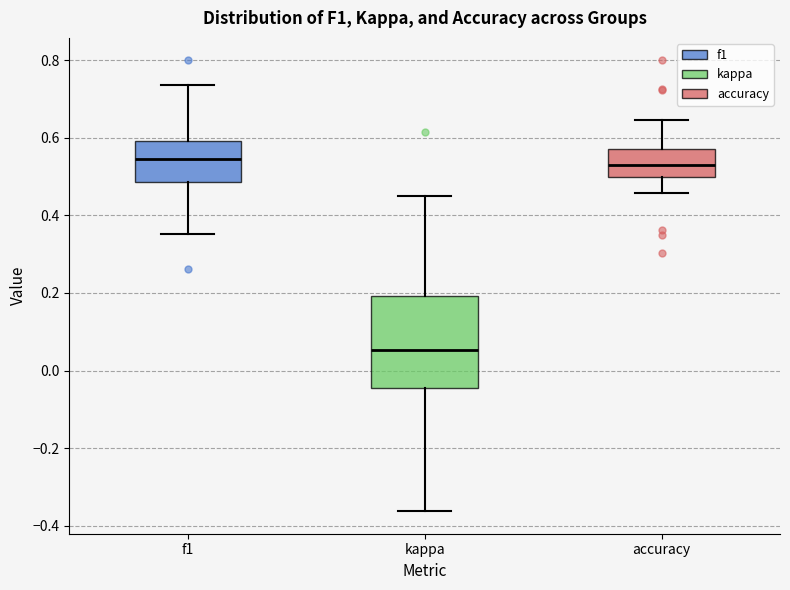

Comparing the boxes themselves (not the whiskers), which one is the tallest?

kappa